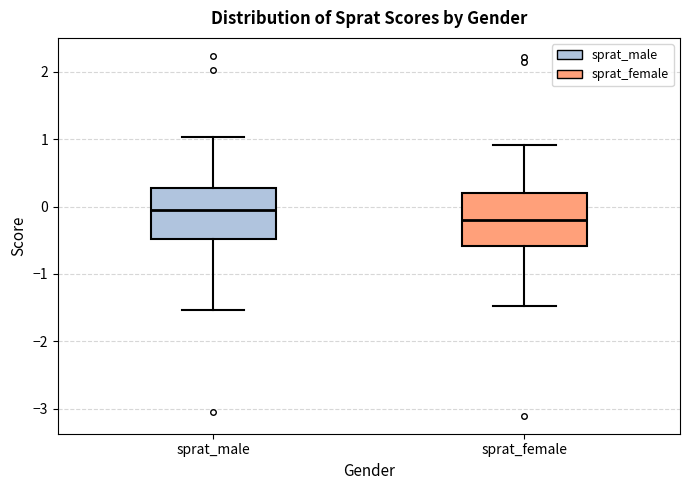

Reading left to right, read every box against the y-axis: the position of its median line, the range the box covers, and the ends of its whiskers. The values are not printed on the chart, so give them approximately, as read against the axis.

sprat_male: median 0.0, box -0.5 to 0.3, whiskers -1.5 to 1.0
sprat_female: median -0.2, box -0.6 to 0.2, whiskers -1.5 to 0.9